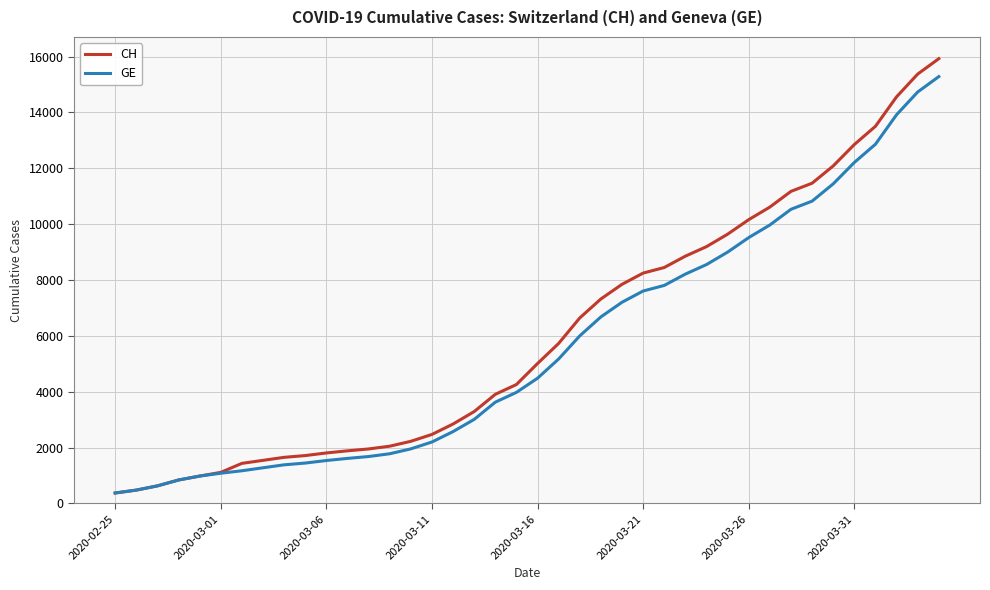

What is the greatest value displayed?

15926